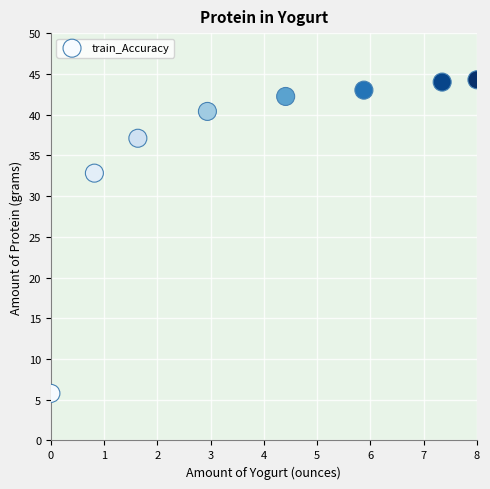

What Y value in the scatter plot is closest to 25?

32.8